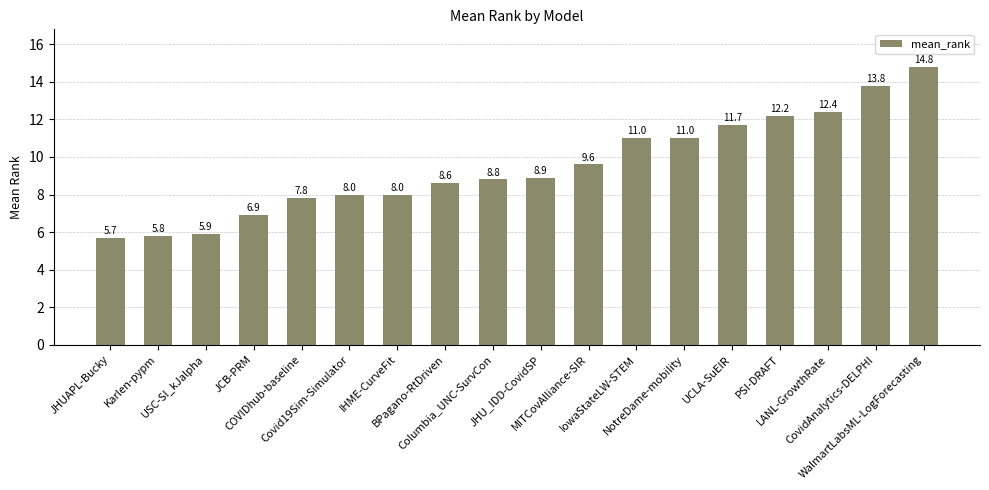

Is it true that the value at CovidAnalytics-DELPHI is 13.8?

True